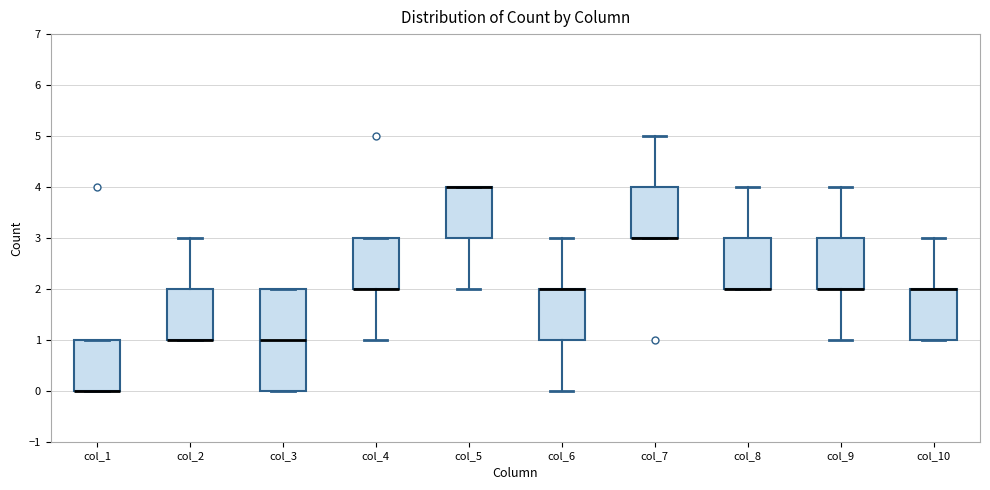

Where does the lower whisker of the box for col_4 end on the y-axis? The values are not printed on the chart, so give them approximately, as read against the axis.

1